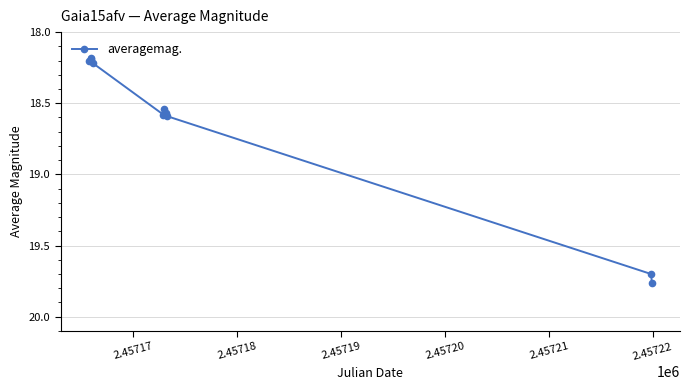

What is the minimum value shown in the chart?

18.2